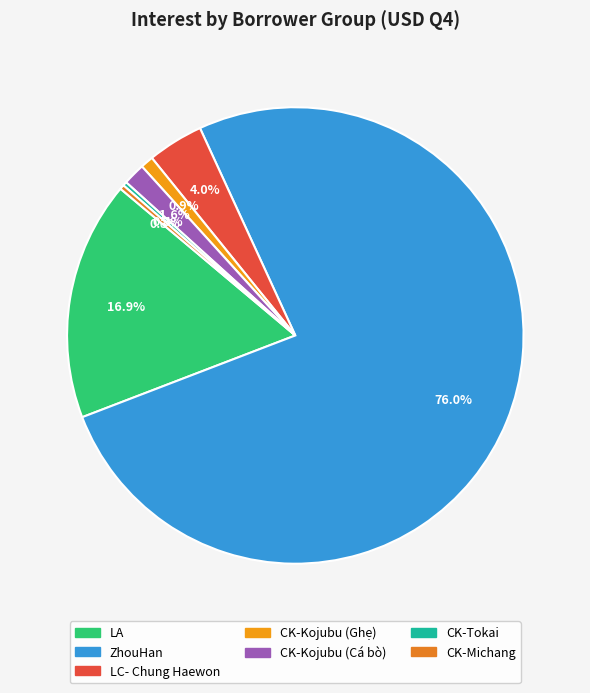

Approximately how many times larger is the value at CK-Michang compared to CK-Kojubu (Cá bò)?

0.2